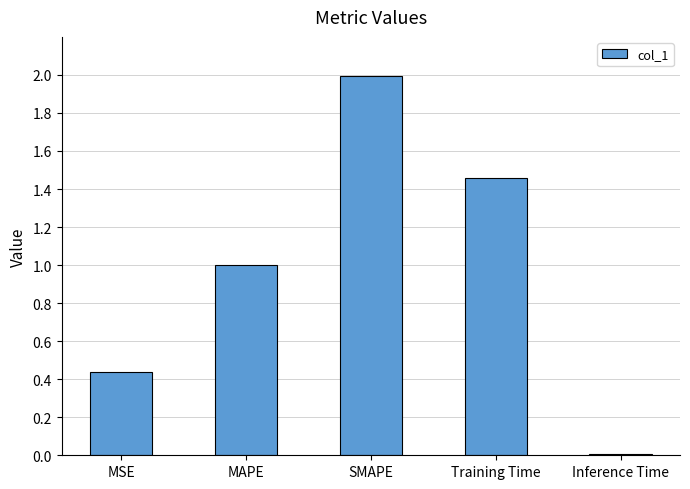

Which has a higher value, MAPE or SMAPE?

SMAPE